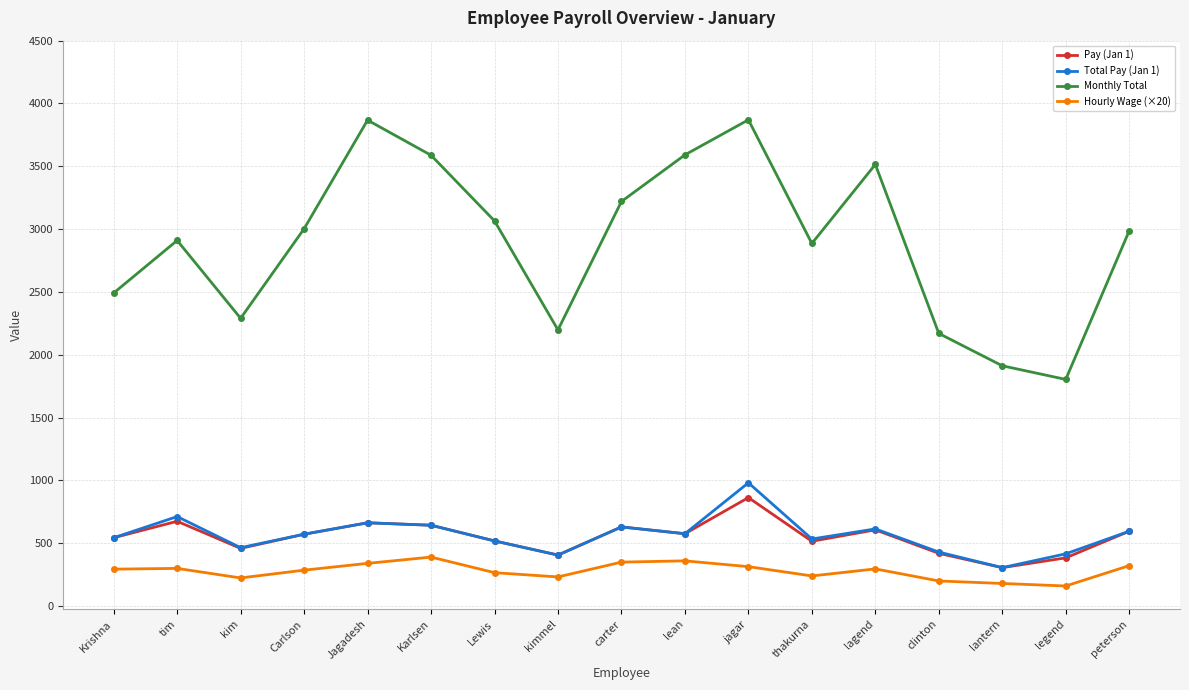

True or false: Pay (Jan 1) and Monthly Total cross at least once.

False